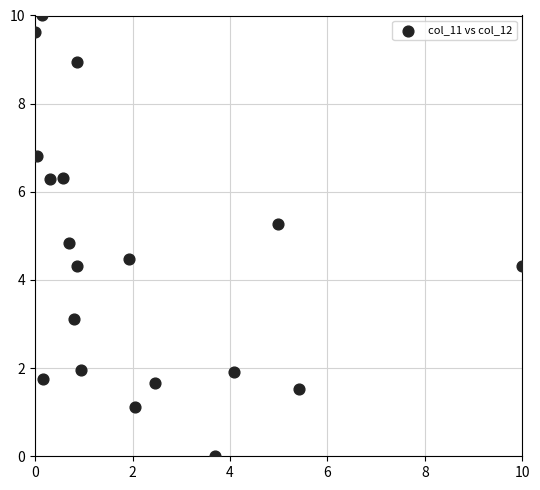

What is the range of Y values (max minus min)?

10.0